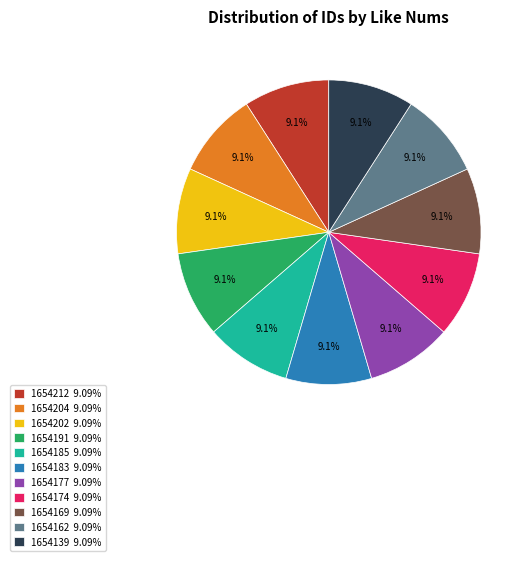

How many slices are in this pie chart?

11